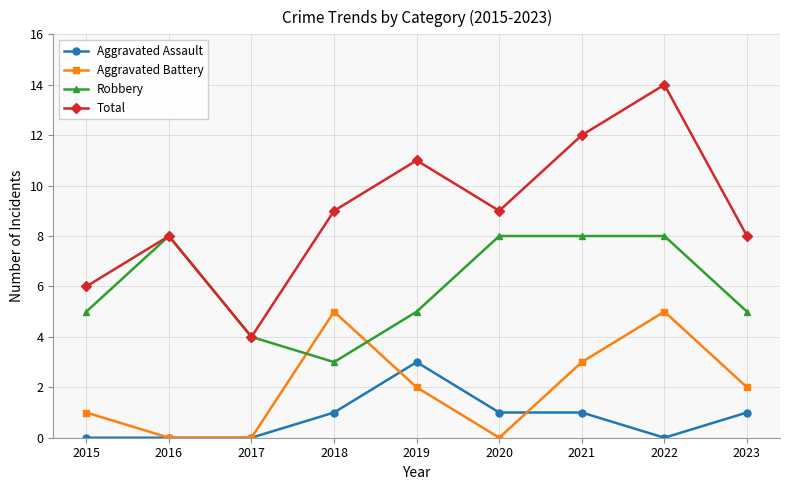

Reading left to right, transcribe all the data shown in this chart.

Aggravated Assault: 2015=0	2016=0	2017=0	2018=1	2019=3	2020=1	2021=1	2022=0	2023=1
Aggravated Battery: 2015=1	2016=0	2017=0	2018=5	2019=2	2020=0	2021=3	2022=5	2023=2
Robbery: 2015=5	2016=8	2017=4	2018=3	2019=5	2020=8	2021=8	2022=8	2023=5
Total: 2015=6	2016=8	2017=4	2018=9	2019=11	2020=9	2021=12	2022=14	2023=8